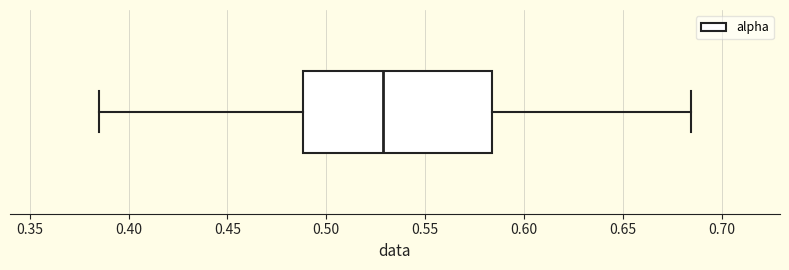

Transcribe this box plot: give where the median line is, the range the box spans, and where the two whiskers end, as read against the x-axis. The values are not printed on the chart, so give them approximately, as read against the axis.

median 0.530, box 0.490 to 0.585, whiskers 0.385 to 0.685